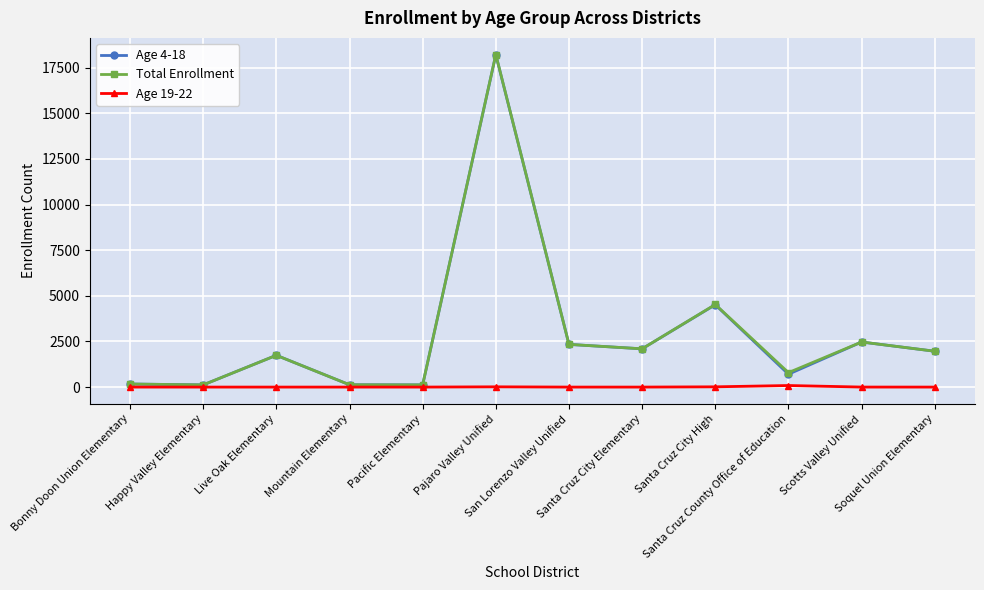

Where is the first local maximum for Age 4-18?

Live Oak Elementary